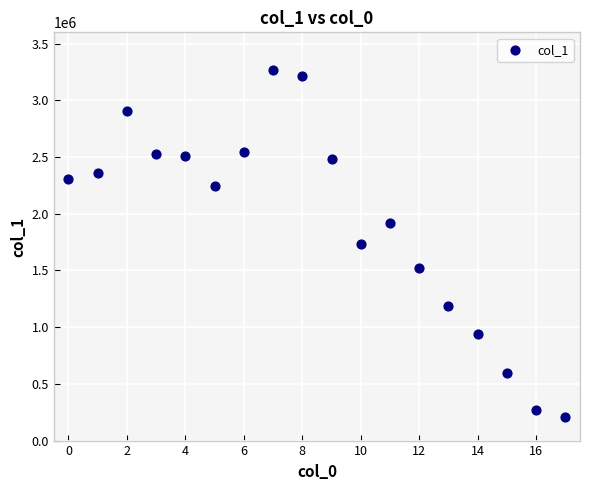

What is the range of Y values (max minus min)?

3053609